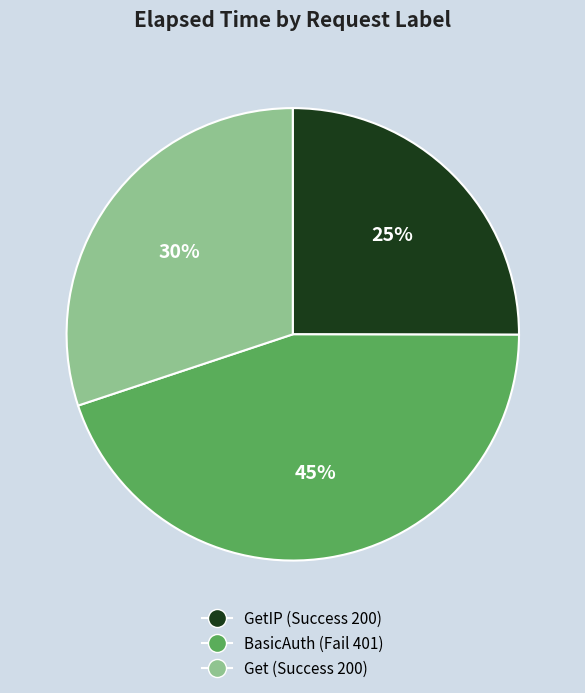

To the nearest percent, what is the average slice percentage?

33%